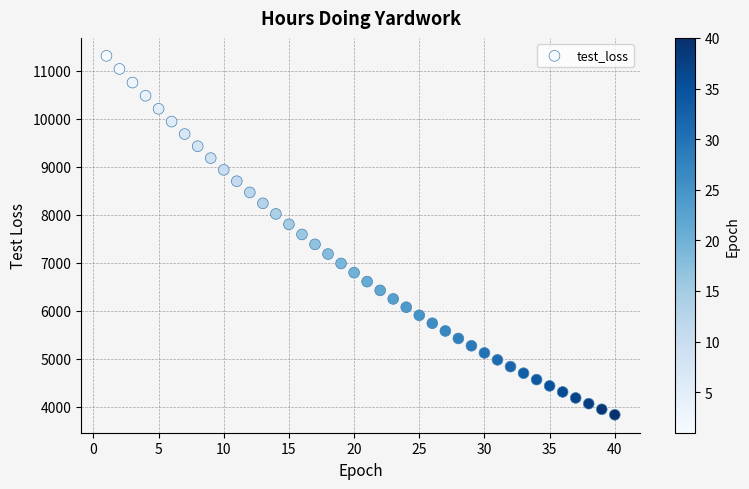

What is the range of X values (max minus min)?

39.0